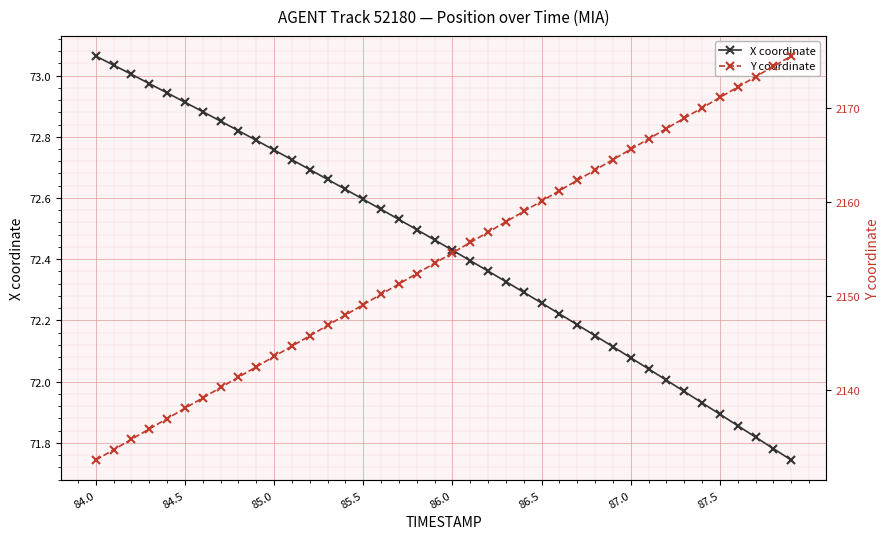

At which label does X coordinate reach its peak?

84.0